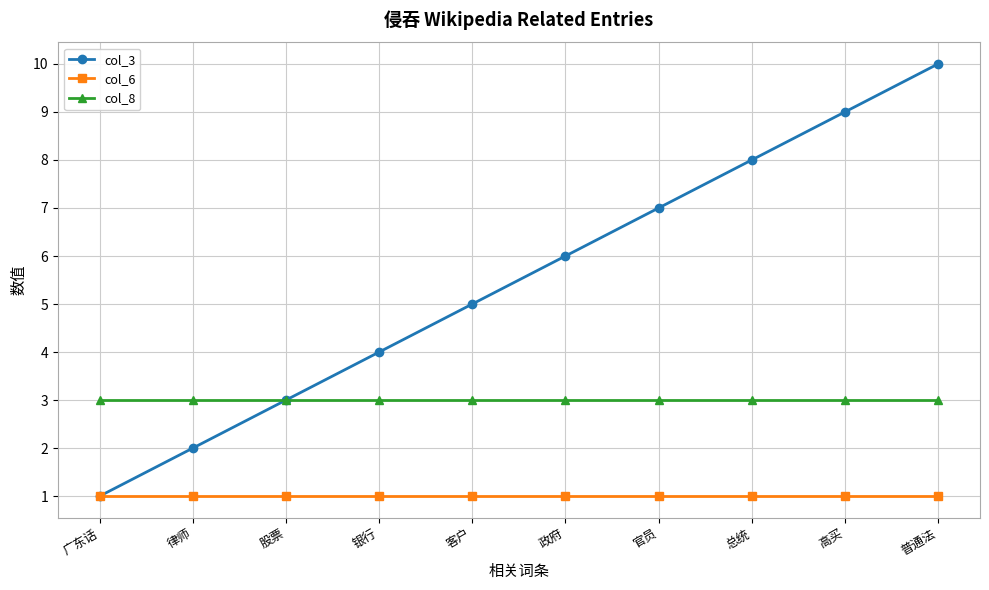

List the series in order of their peak value, lowest first.

col_6, col_8, col_3